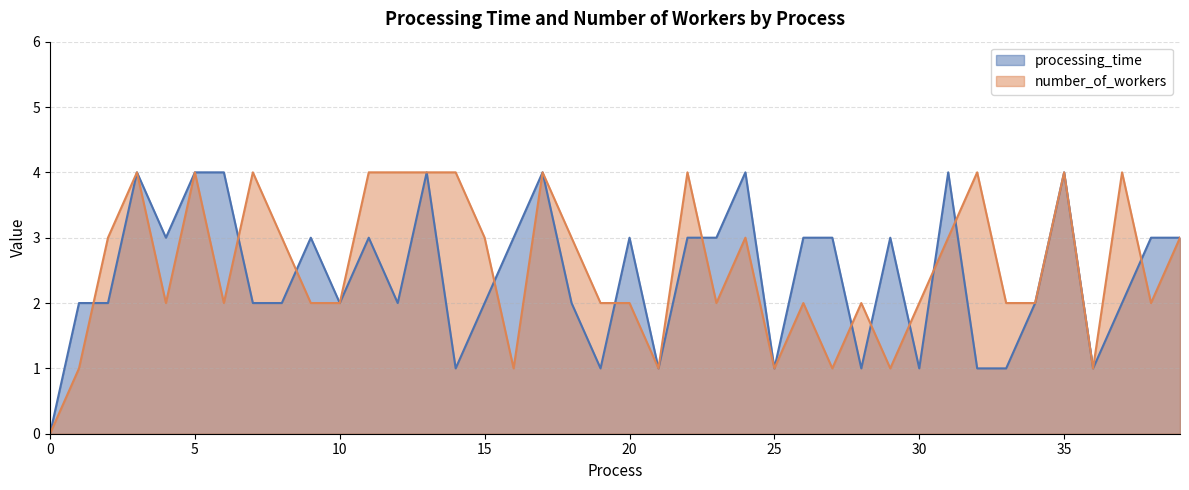

How many data points does each series have?

40